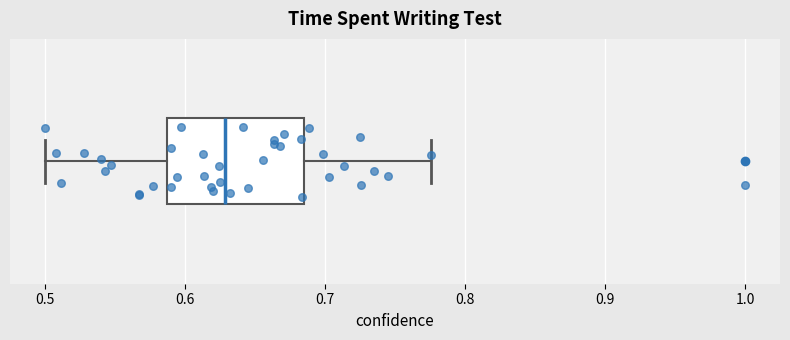

Where is the right edge of the box on the x-axis? The values are not printed on the chart, so give them approximately, as read against the axis.

0.68